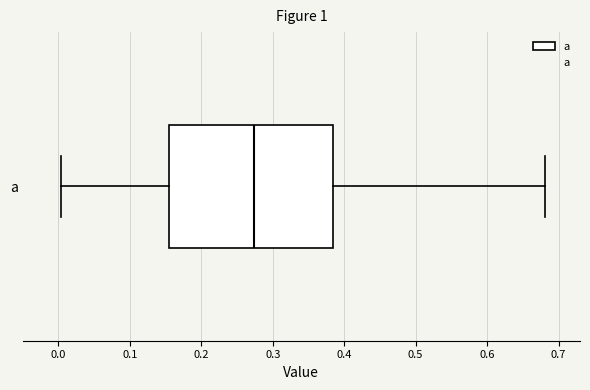

Where does the median line of the box for a sit on the x-axis? The values are not printed on the chart, so give them approximately, as read against the axis.

0.27